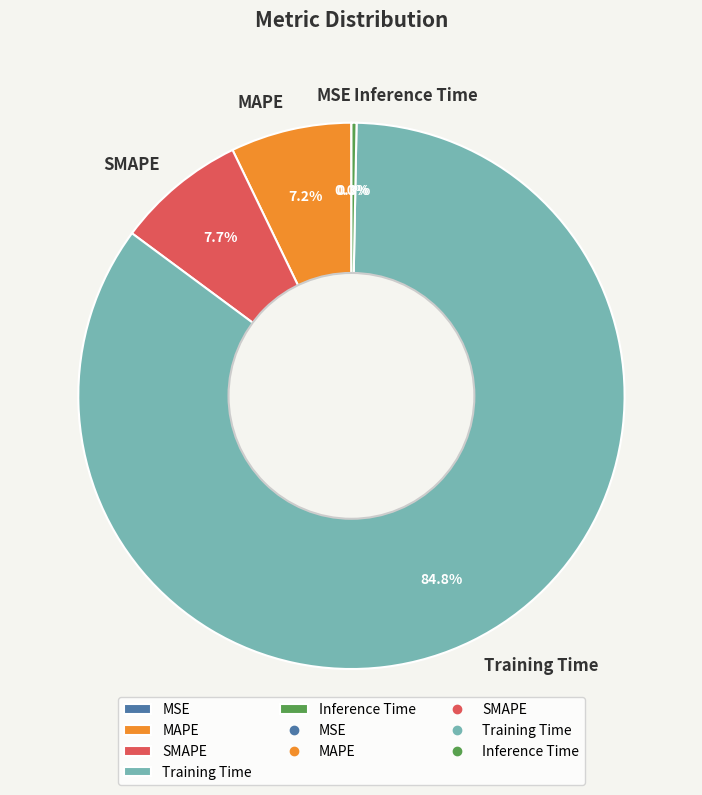

Which category has the biggest portion of the pie?

Training Time